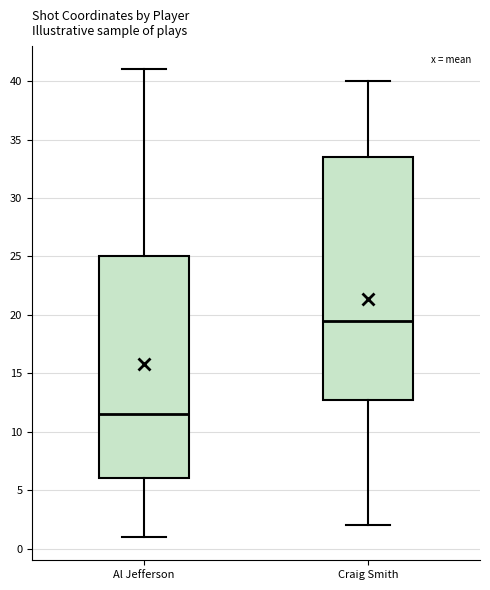

Reading left to right, transcribe this box plot: for each box, give where its median line is, the range the box spans, and where its two whiskers end, as read against the y-axis. The values are not printed on the chart, so give them approximately, as read against the axis.

Al Jefferson: median 11.5, box 6.0 to 25.0, whiskers 1.0 to 41.0
Craig Smith: median 19.5, box 13.0 to 33.5, whiskers 2.0 to 40.0